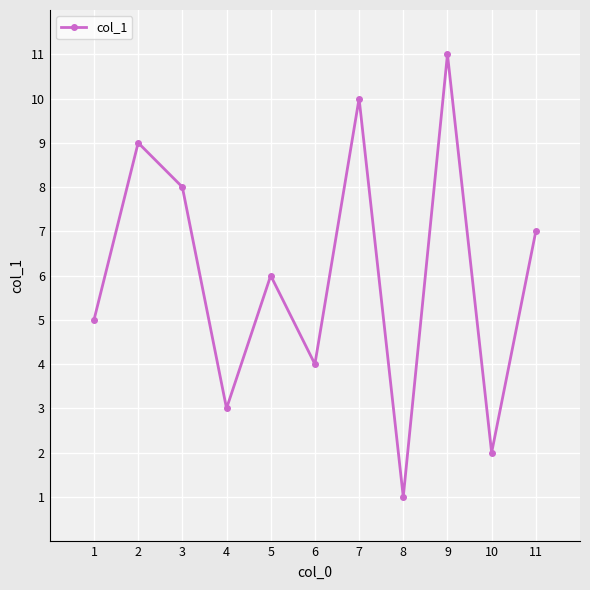

Read the value at 1, to the nearest 5.

5